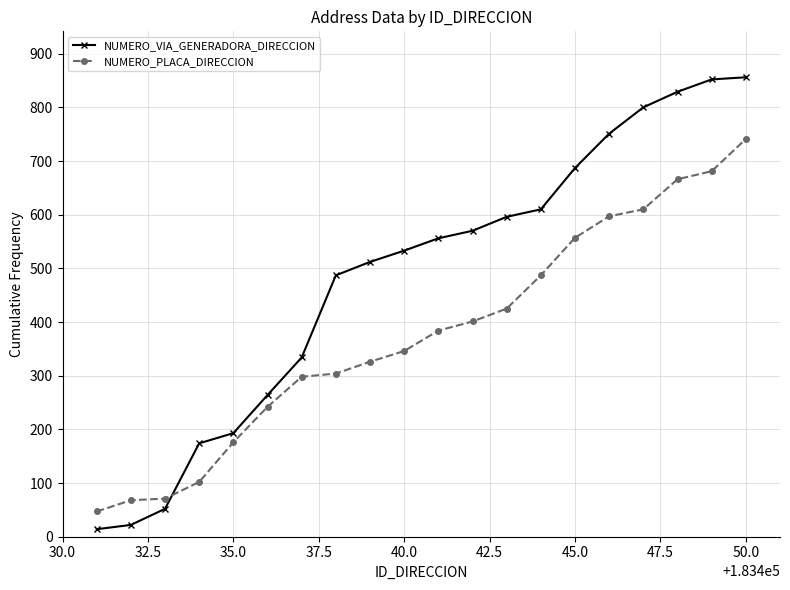

What is the difference between the maximum and minimum values in the NUMERO_PLACA_DIRECCION series?

694